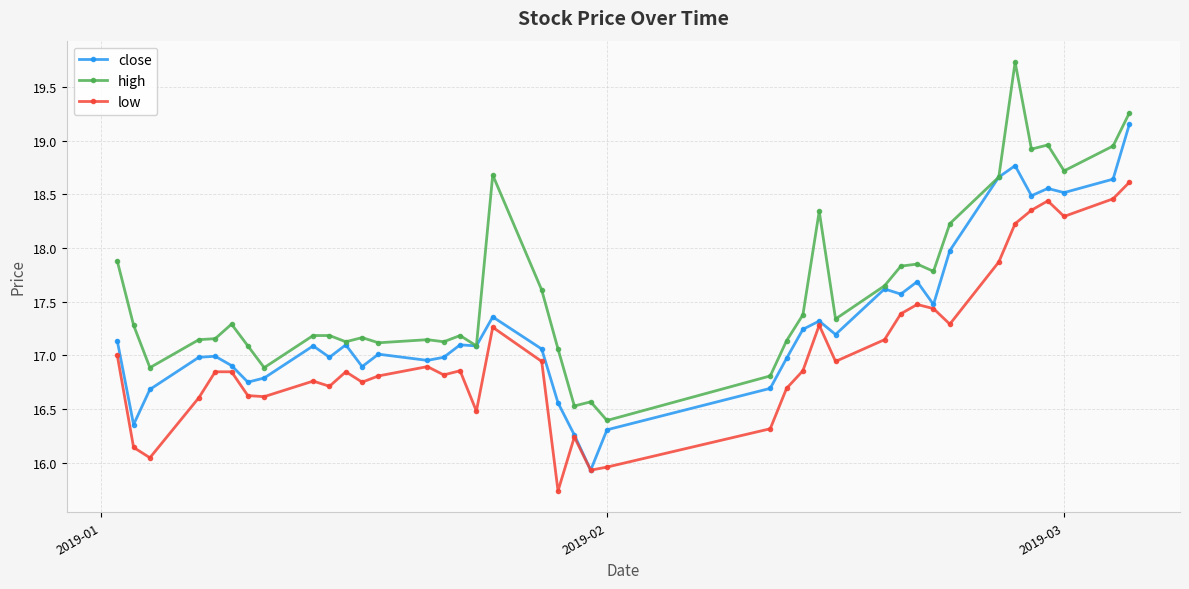

True or false: high has more than 1 points higher than both neighbors.

True